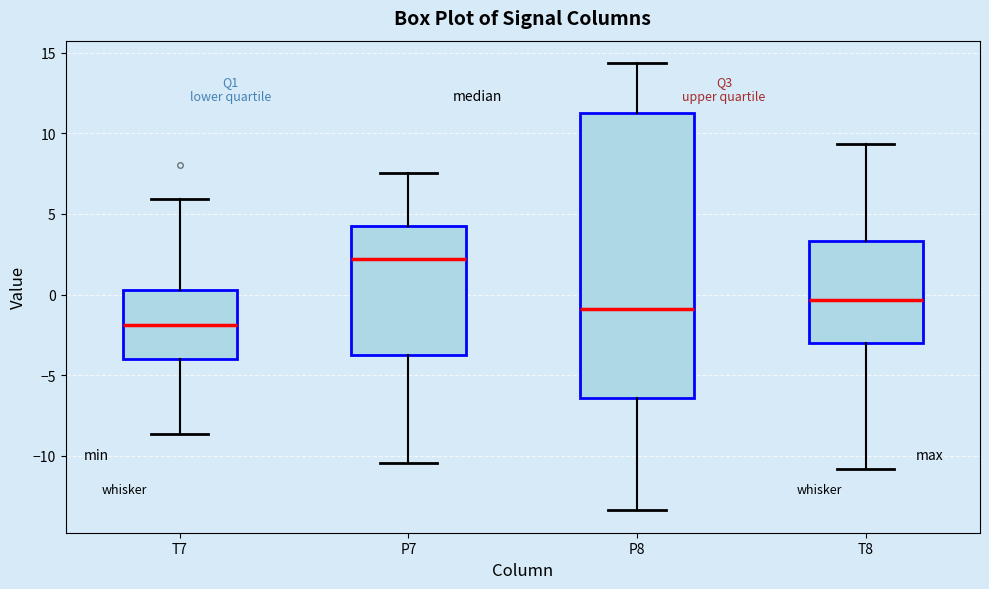

Reading left to right, read every box against the y-axis: the position of its median line, the range the box covers, and the ends of its whiskers. The values are not printed on the chart, so give them approximately, as read against the axis.

T7: median -2.0, box -4.0 to 0.5, whiskers -8.5 to 6.0
P7: median 2.0, box -3.5 to 4.0, whiskers -10.5 to 7.5
P8: median -1.0, box -6.5 to 11.0, whiskers -13.5 to 14.5
T8: median -0.5, box -3.0 to 3.5, whiskers -11.0 to 9.5